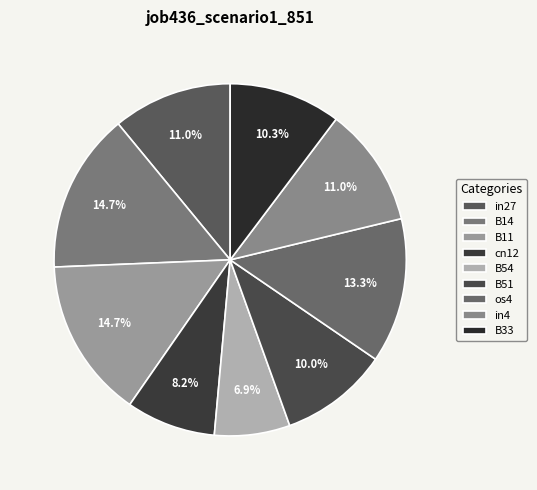

Is B54 the majority of the pie?

No